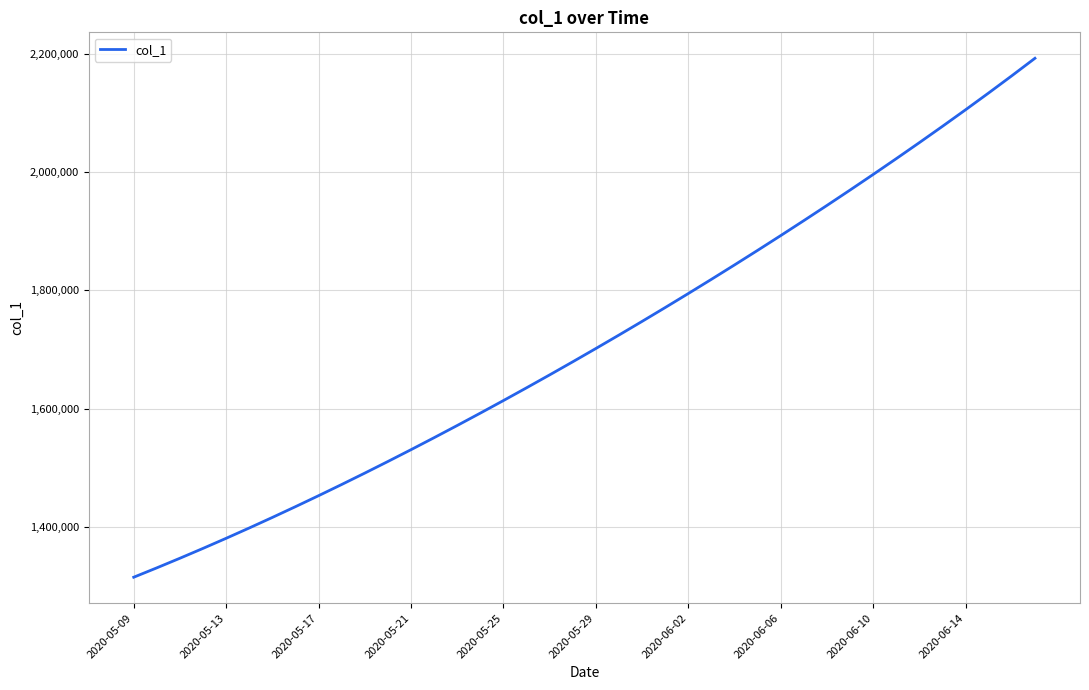

What is the minimum value shown in the chart?

1315099.0